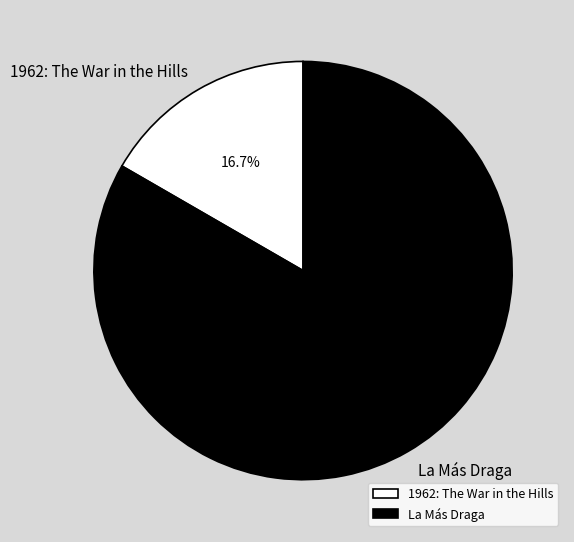

To the nearest percent, what is the combined percentage of La Más Draga and 1962: The War in the Hills?

100%